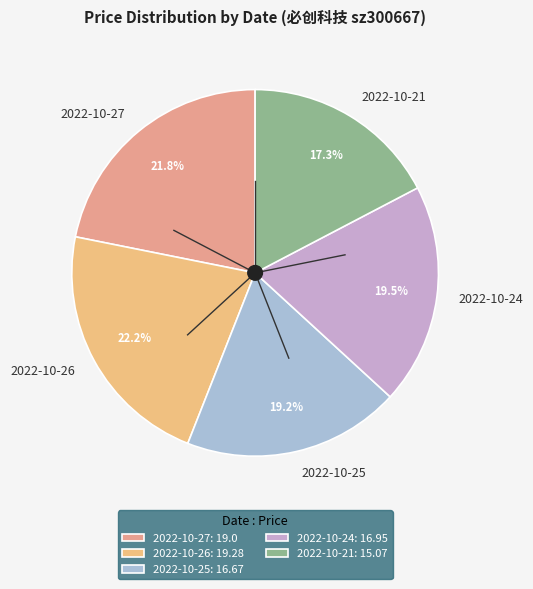

How many segments does this pie chart have?

5